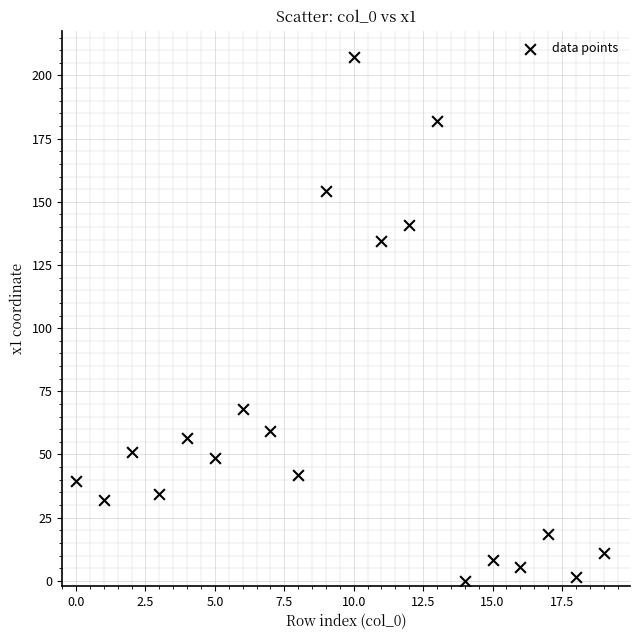

What is the range of Y values (max minus min)?

207.4